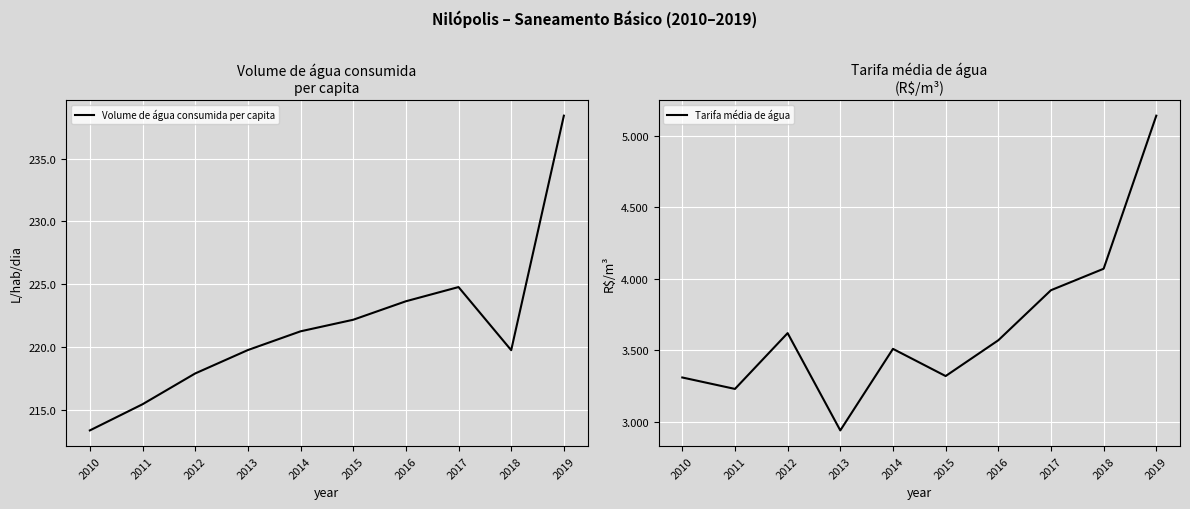

How many interior local peaks does the Tarifa média de água series have?

2